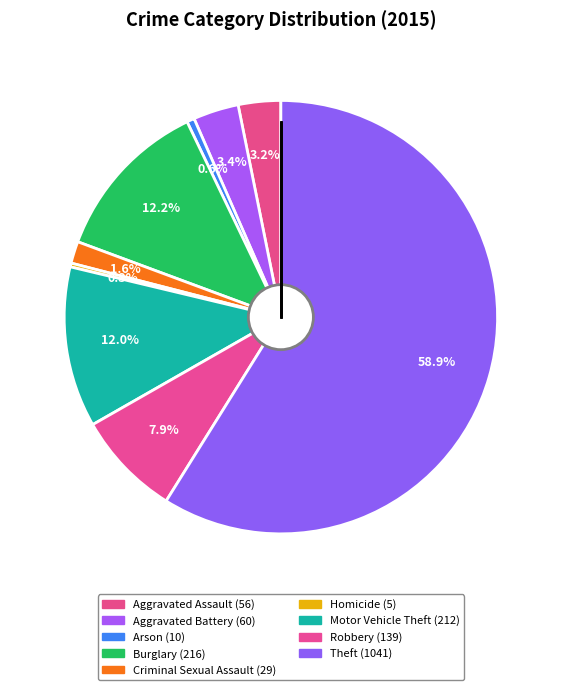

What is the change in value from Aggravated Assault to Aggravated Battery?

+4